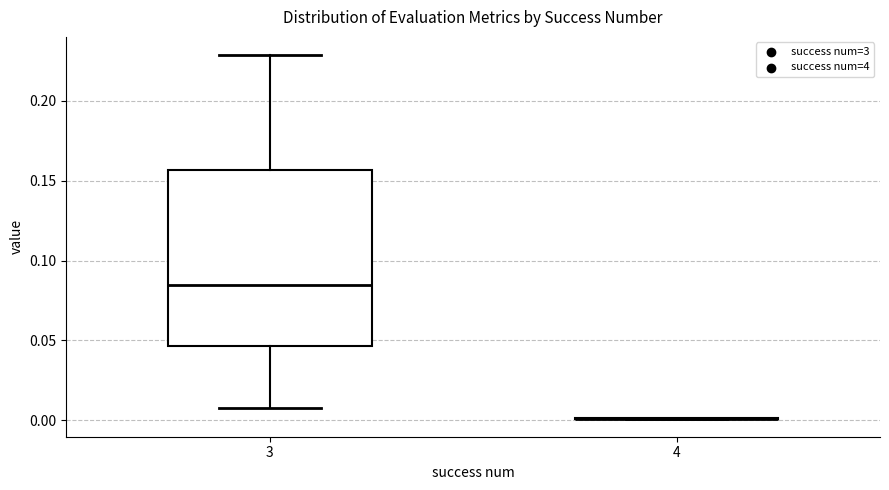

Where does the upper whisker of the box at x = 3 end on the y-axis? The values are not printed on the chart, so give them approximately, as read against the axis.

0.230